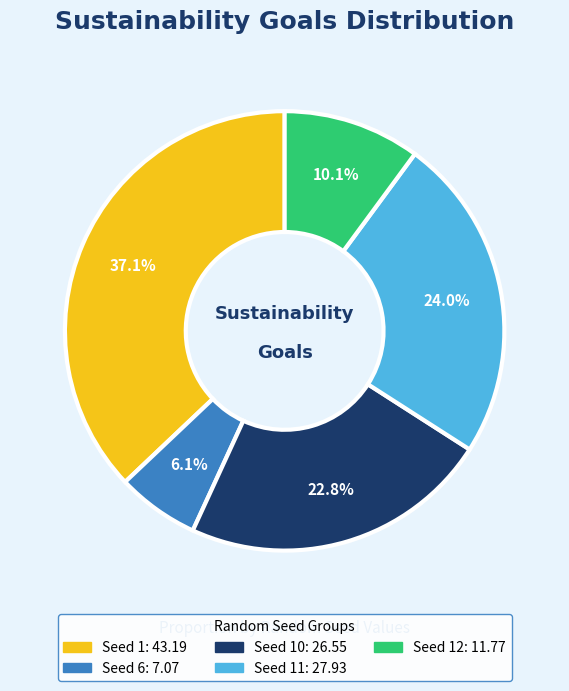

Is there any slice that represents more than half of the pie?

No